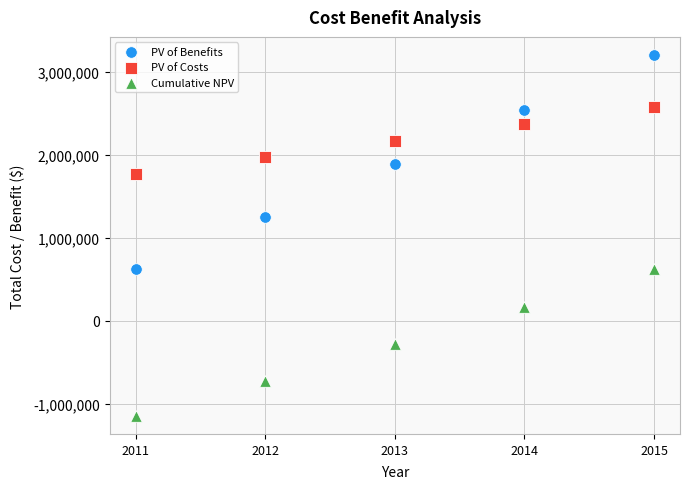

What are all the series names shown in the legend?

PV of Benefits, PV of Costs, Cumulative NPV